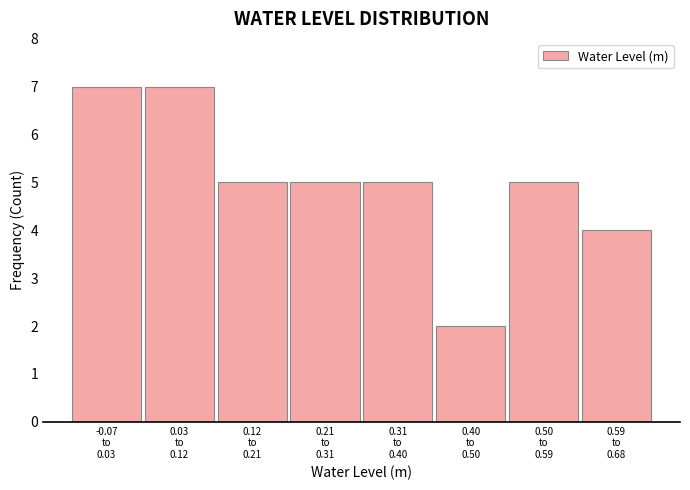

Reading left to right, extract all data points from this chart.

7	7	5	5	5	2	5	4